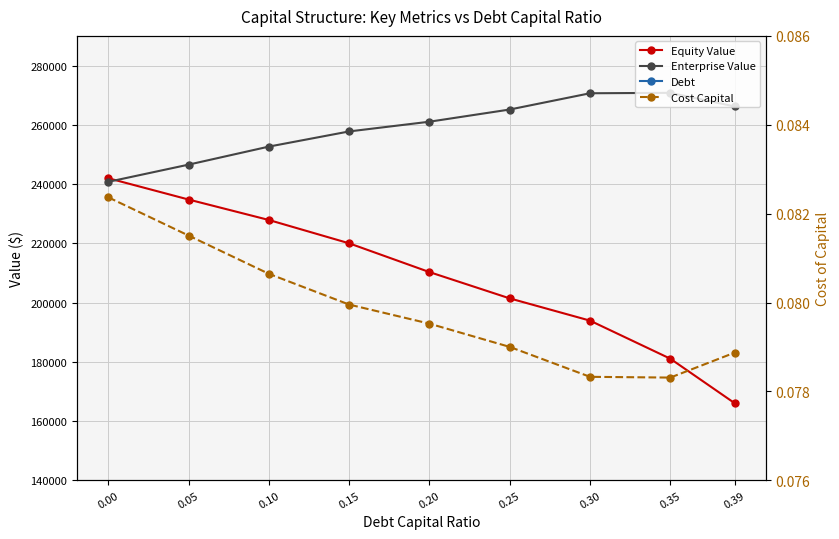

How many interior local valleys does the Cost Capital series have?

1